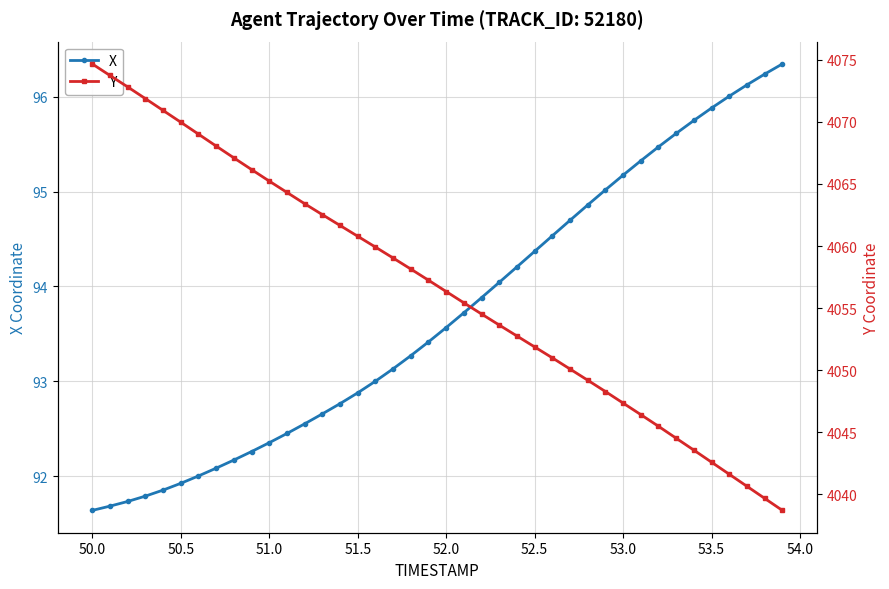

Is the value of X at 54.5 greater than the value of Y at 14?

No